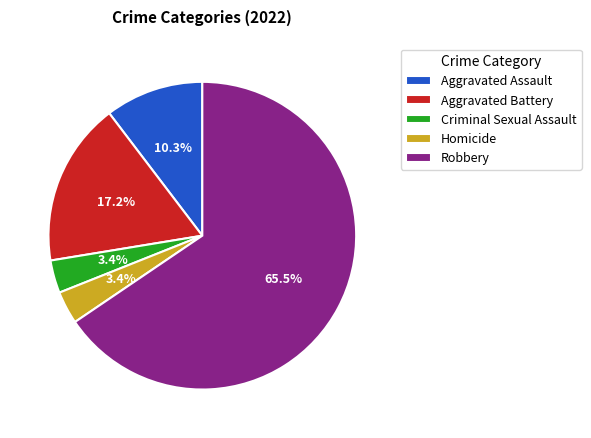

How much of the chart is everything except Aggravated Battery?

82.8%